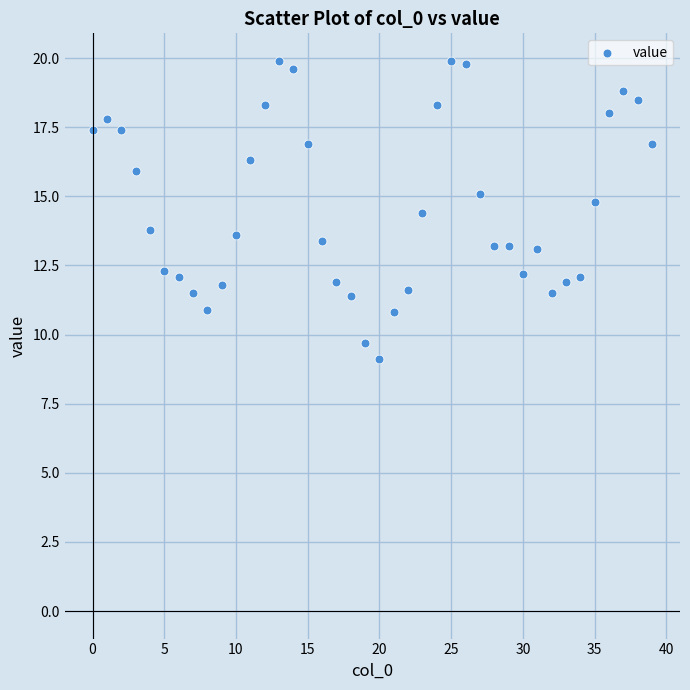

What is the range of Y values (max minus min)?

10.8